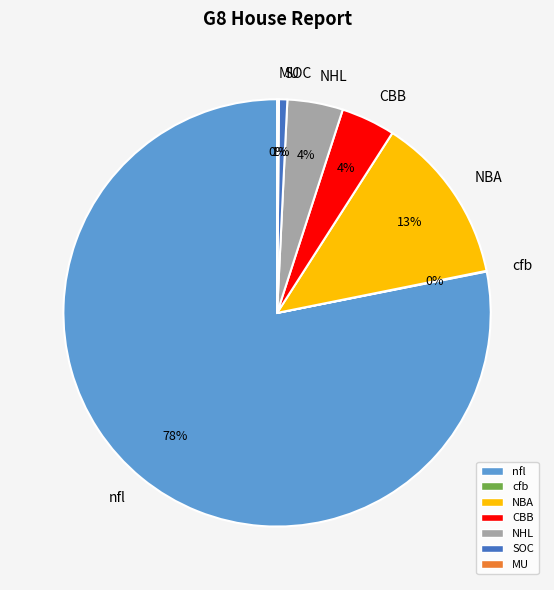

To the nearest percent, what is the combined percentage of NHL and CBB?

8%